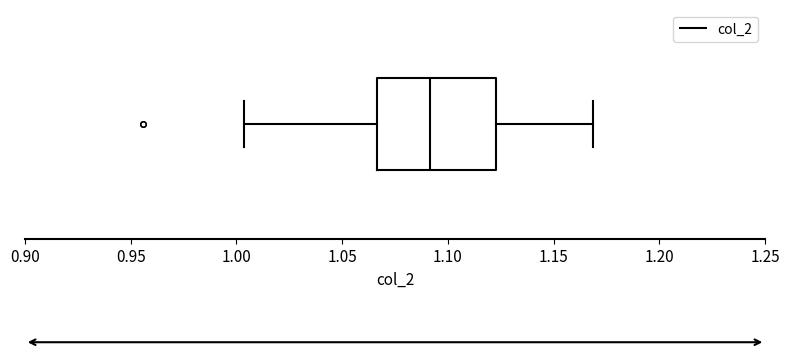

Transcribe this box plot: give where the median line is, the range the box spans, and where the two whiskers end, as read against the x-axis. The values are not printed on the chart, so give them approximately, as read against the axis.

median 1.090, box 1.065 to 1.125, whiskers 1.005 to 1.170